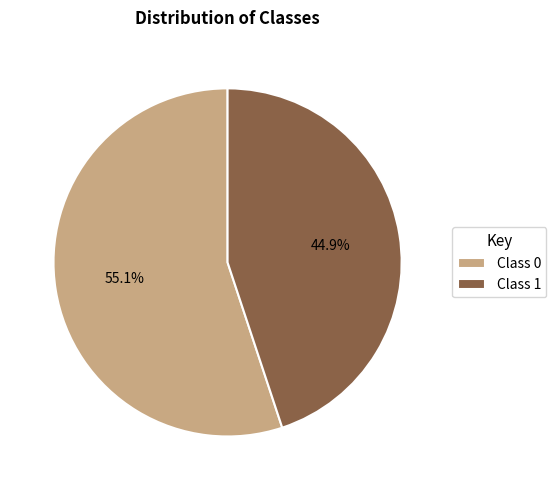

Which has a higher value, Class 0 or Class 1?

Class 0